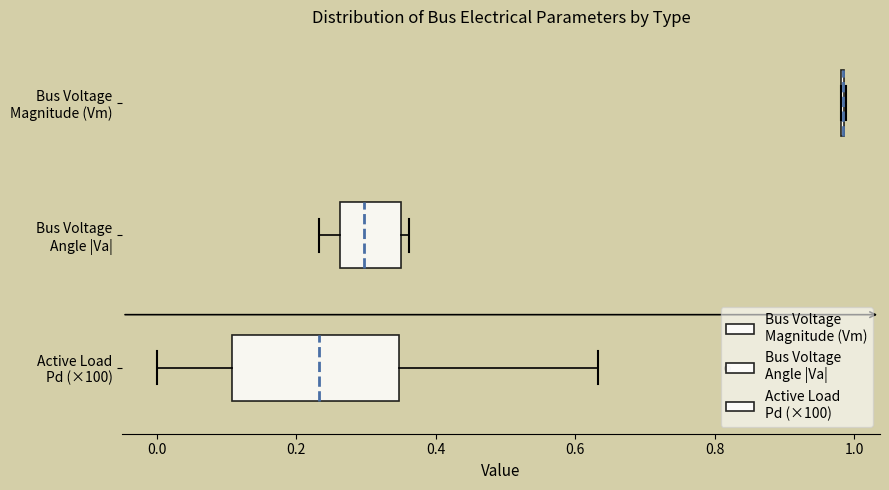

Reading bottom to top, read every box against the x-axis: the position of its median line, the range the box covers, and the ends of its whiskers. The values are not printed on the chart, so give them approximately, as read against the axis.

Active Load Pd (×100): median 0.24, box 0.10 to 0.34, whiskers 0.00 to 0.64
Bus Voltage Angle |Va|: median 0.30, box 0.26 to 0.36, whiskers 0.24 to 0.36 (just right of the box's right edge)
Bus Voltage Magnitude (Vm): box collapsed to a line at 0.98, whiskers 0.98 to 0.98